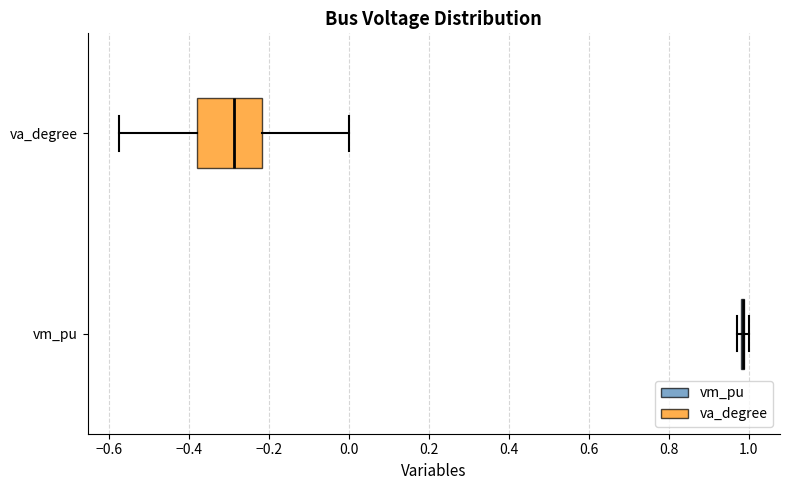

Reading bottom to top, read every box against the x-axis: the position of its median line, the range the box covers, and the ends of its whiskers. The values are not printed on the chart, so give them approximately, as read against the axis.

vm_pu: box collapsed to a line at 0.98, whiskers 0.98 to 1.00
va_degree: median -0.28, box -0.38 to -0.22, whiskers -0.58 to 0.00